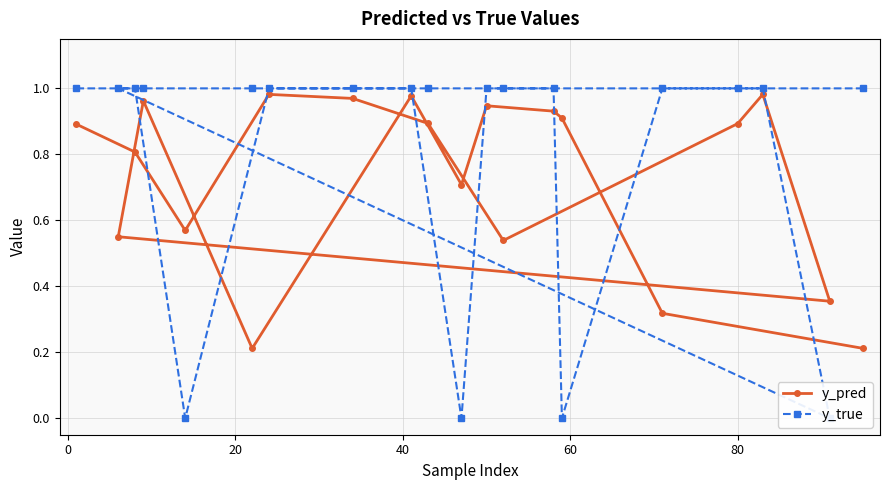

What is the difference between the maximum and second lowest values in the y_true series?

1.0